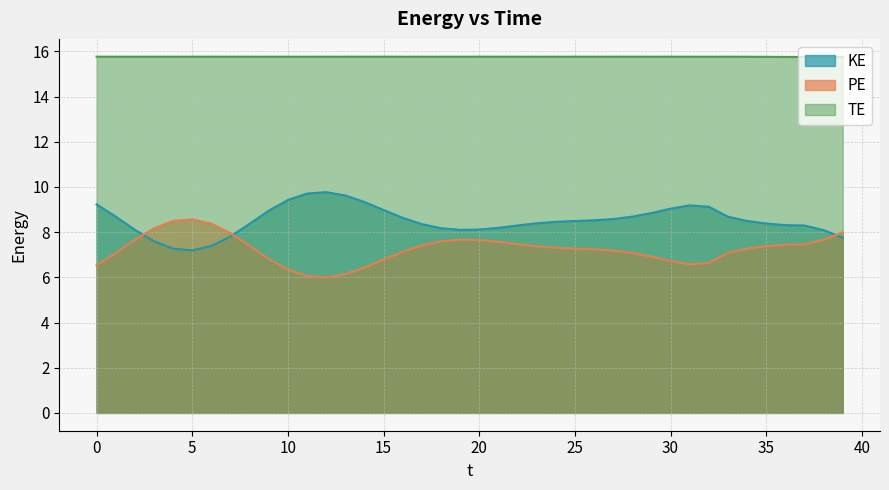

What is the value of the PE point at the 29th from the left?

7.1